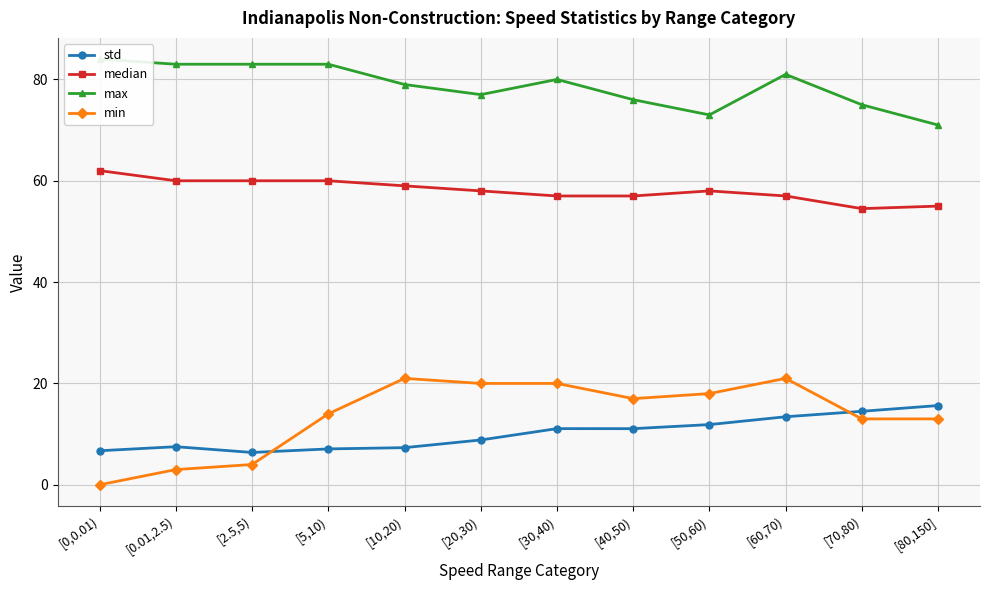

Between [0,0.01) and [80,150], which series saw the biggest shift?

max